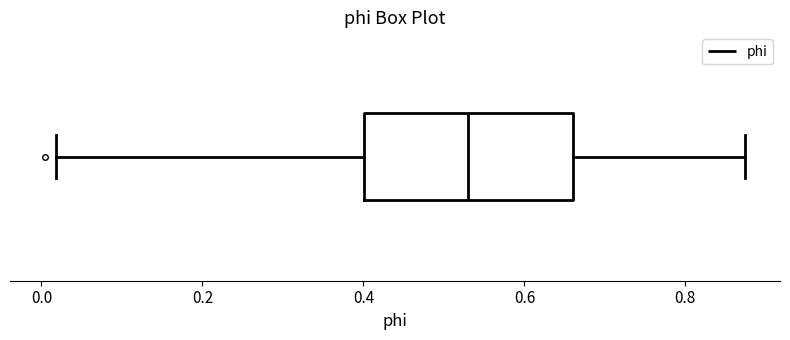

Transcribe this box plot: give where the median line is, the range the box spans, and where the two whiskers end, as read against the x-axis. The values are not printed on the chart, so give them approximately, as read against the axis.

median 0.54, box 0.40 to 0.66, whiskers 0.02 to 0.88